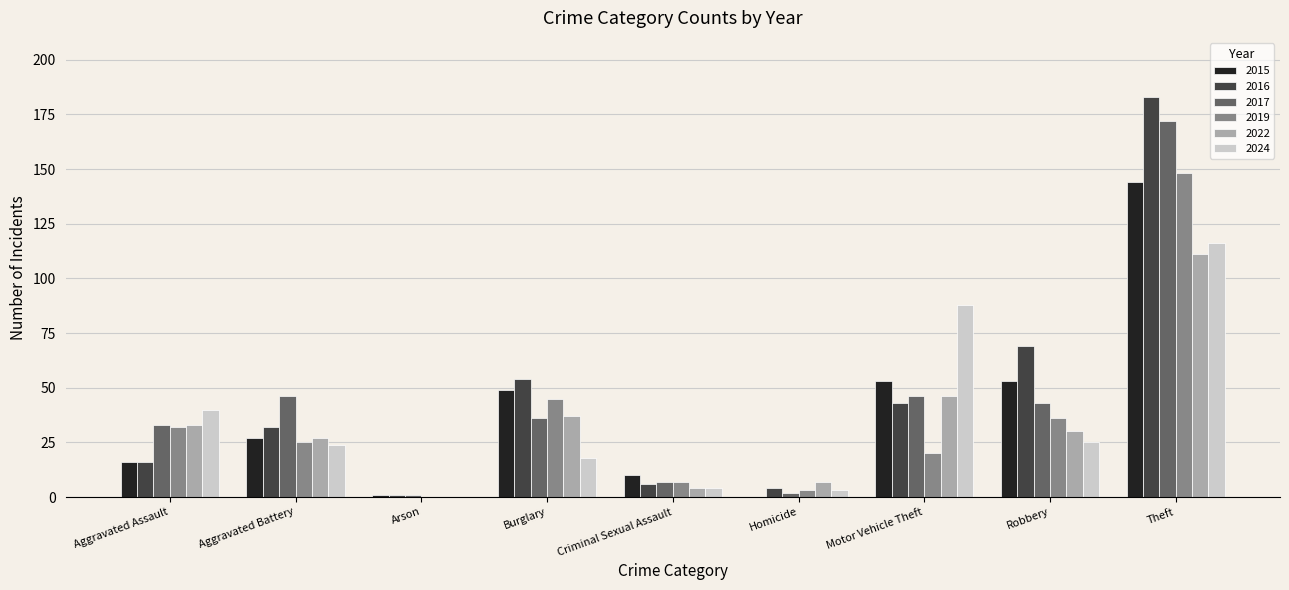

Read the 2017 value at Motor Vehicle Theft.

46